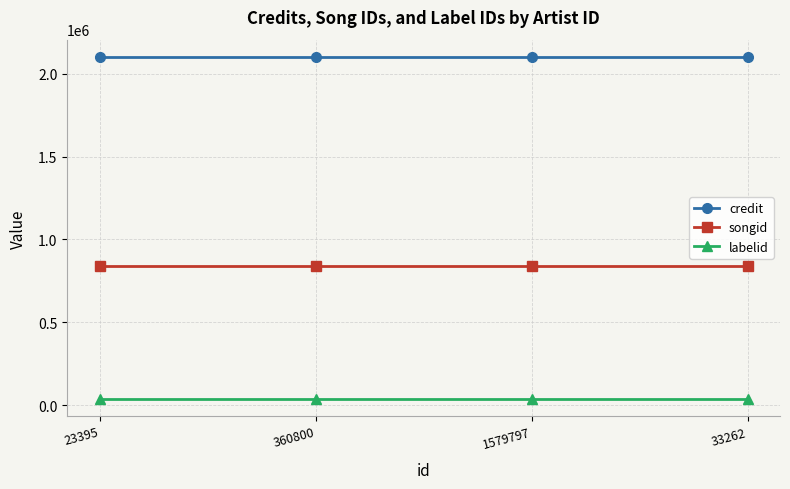

True or false: labelid and songid intersect in this chart.

False